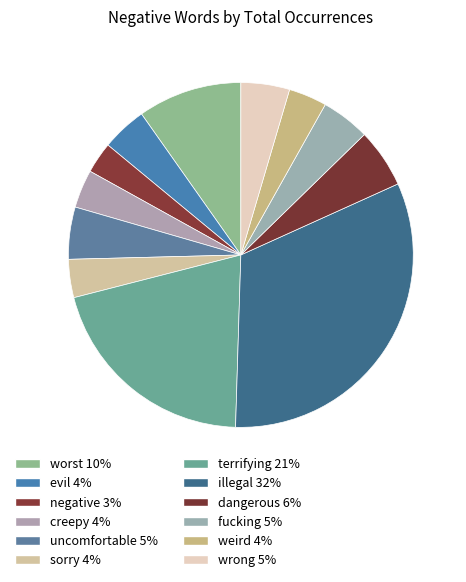

How many slices are in this pie chart?

12